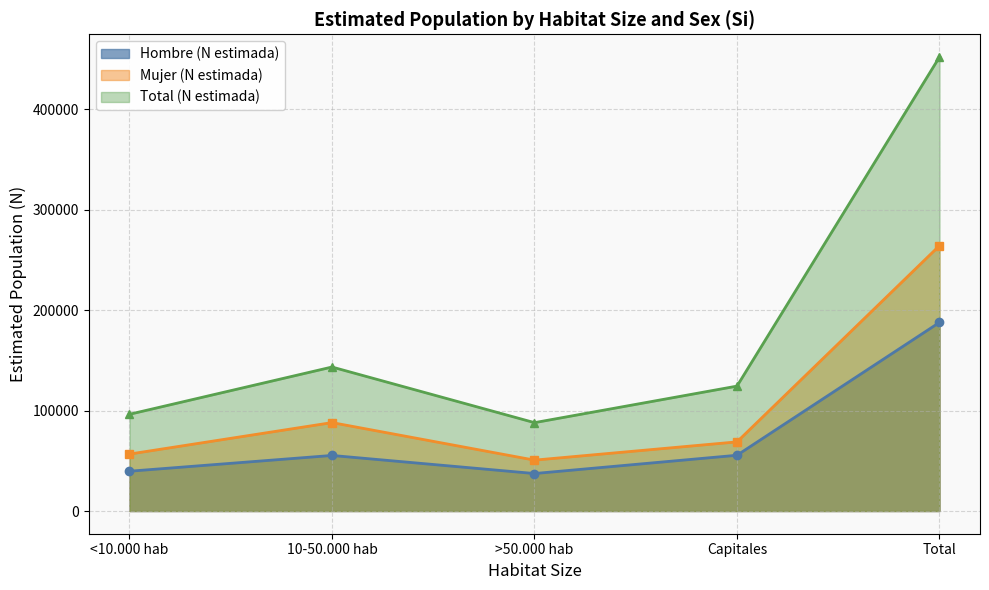

What is the difference between the maximum and minimum values in the Mujer (N estimada) series?

213468